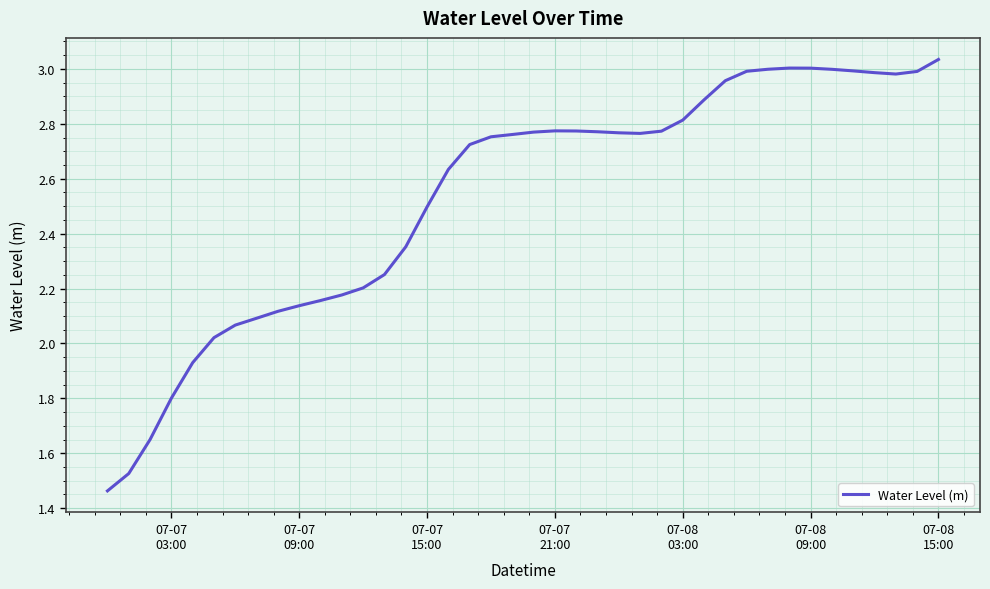

What is the sum of all values?

101.3